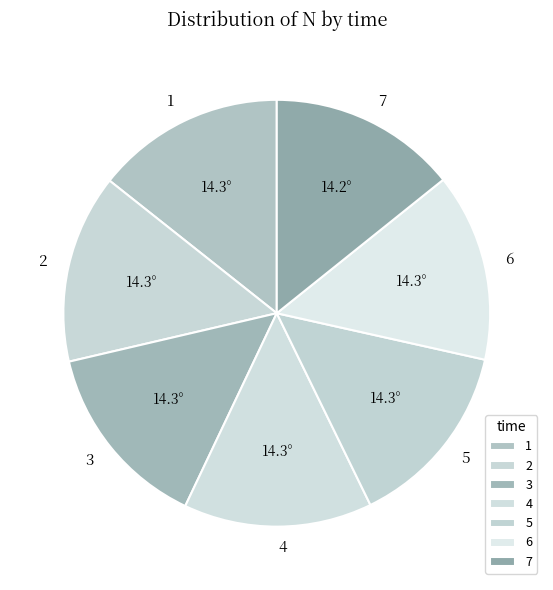

Is there any slice that represents more than half of the pie?

No